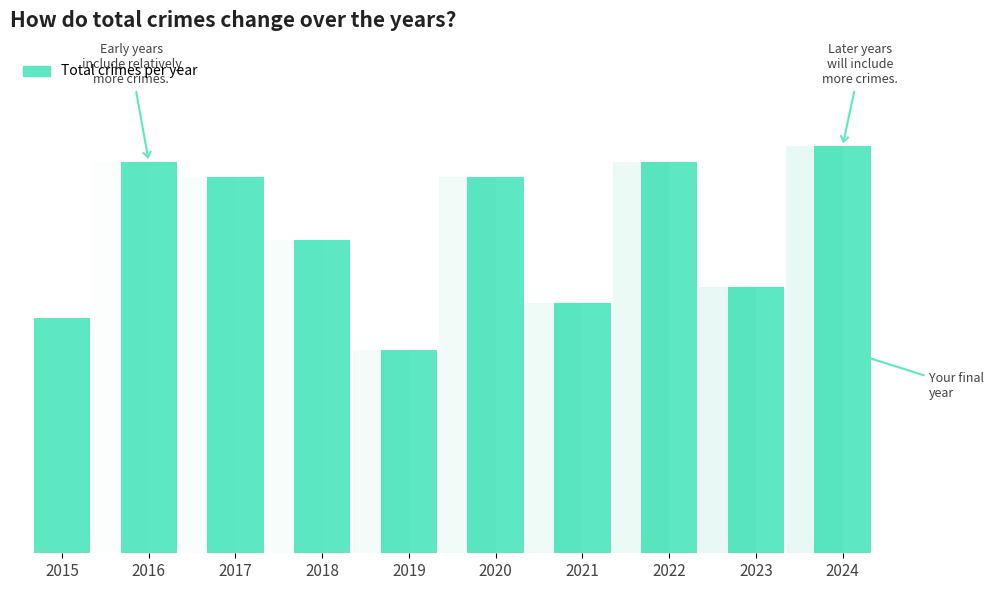

How many bars are there in total?

10